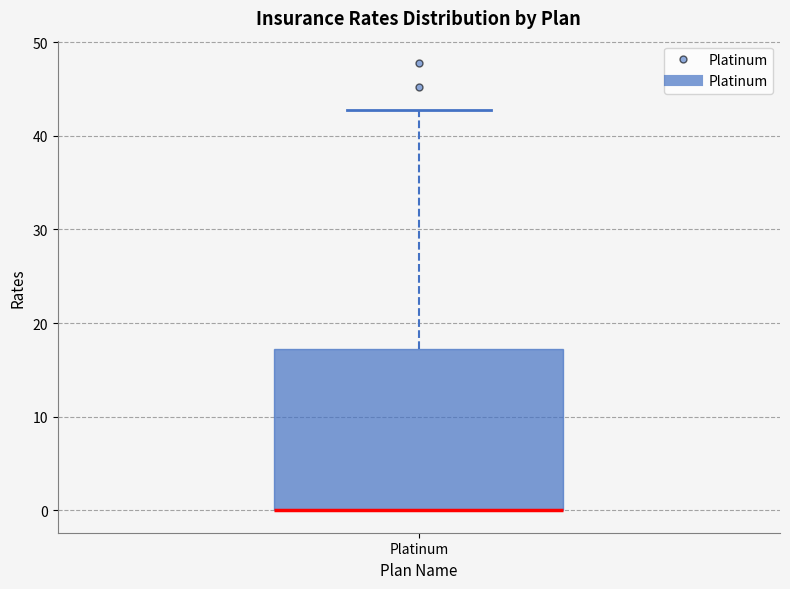

Read this box plot against the y-axis: the position of the median line, the range covered by the box, and the ends of both whiskers. The values are not printed on the chart, so give them approximately, as read against the axis.

median 0 (drawn on the box's lower edge), box 0 to 17, whiskers 0 to 43